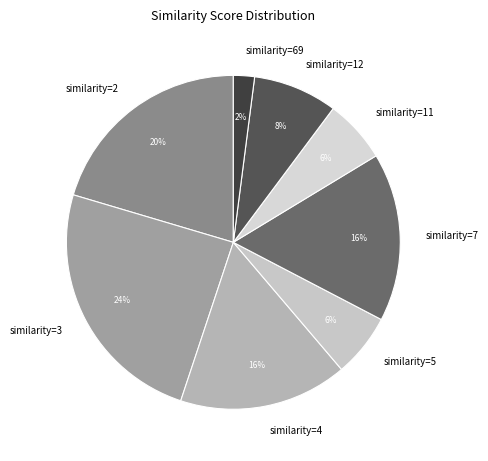

What percentage is the similarity=2 slice, to the nearest percent?

20%